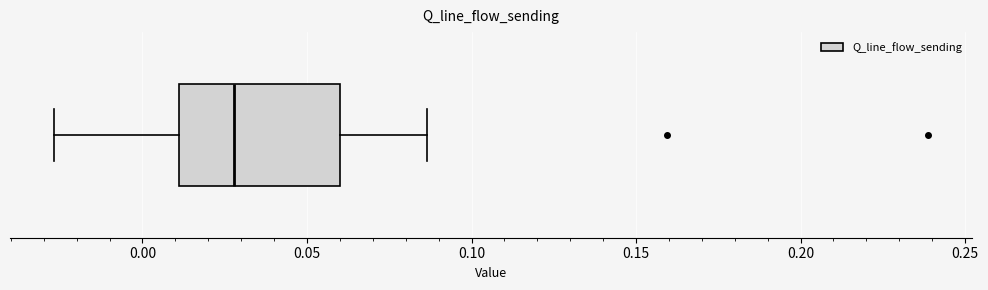

Where does the left whisker of the box end on the x-axis? The values are not printed on the chart, so give them approximately, as read against the axis.

-0.025